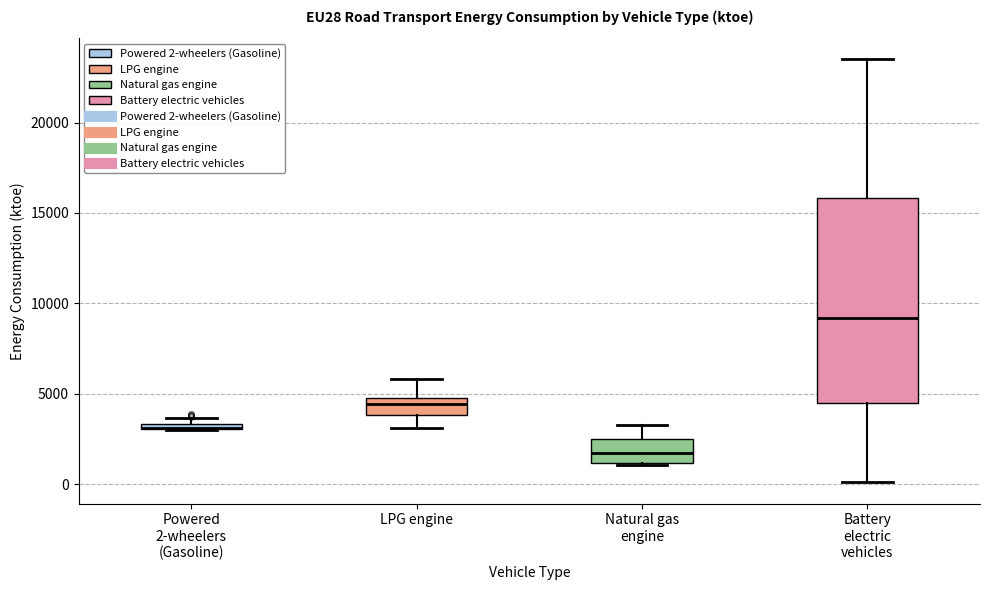

Where does the upper whisker of the box for LPG engine end on the y-axis? The values are not printed on the chart, so give them approximately, as read against the axis.

6000